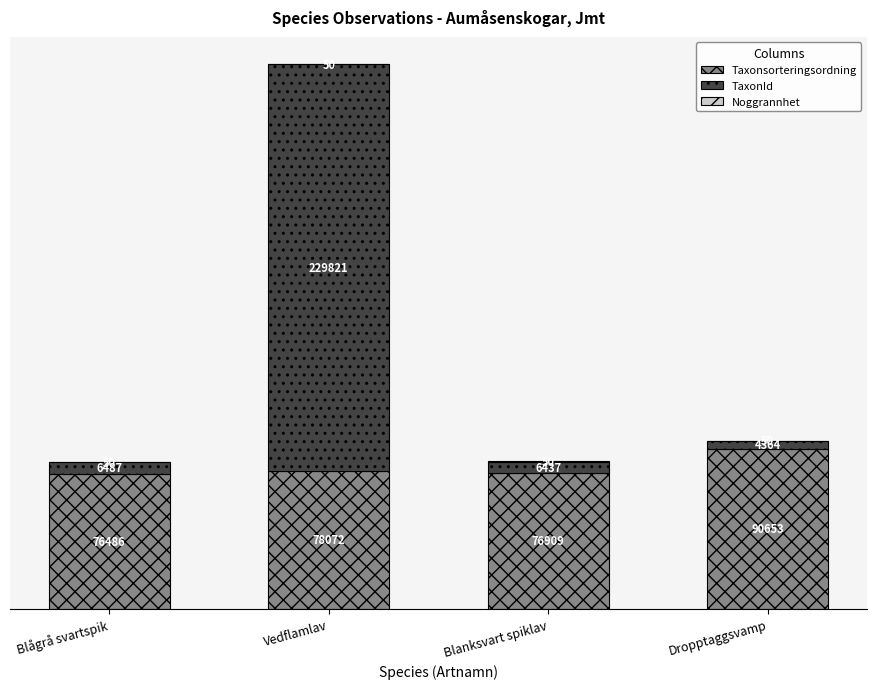

Are the bars grouped side by side (vs. stacked)?

No